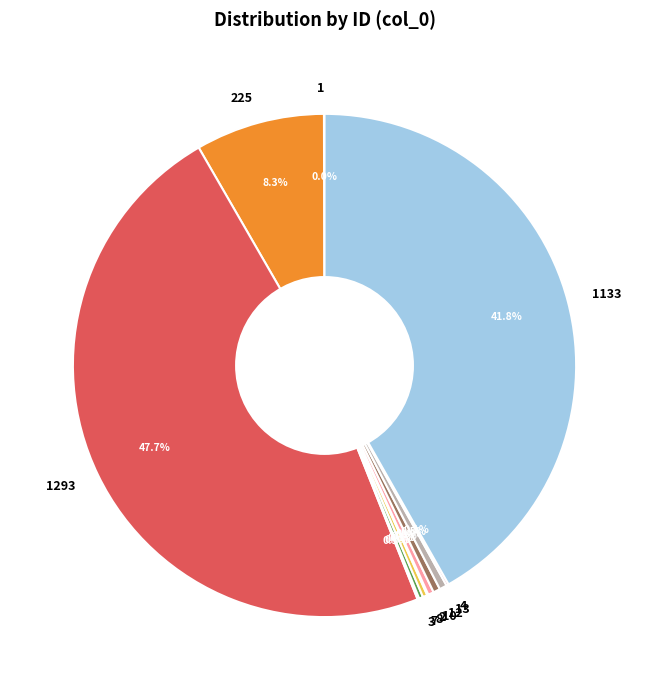

Is there any slice that represents more than half of the pie?

No